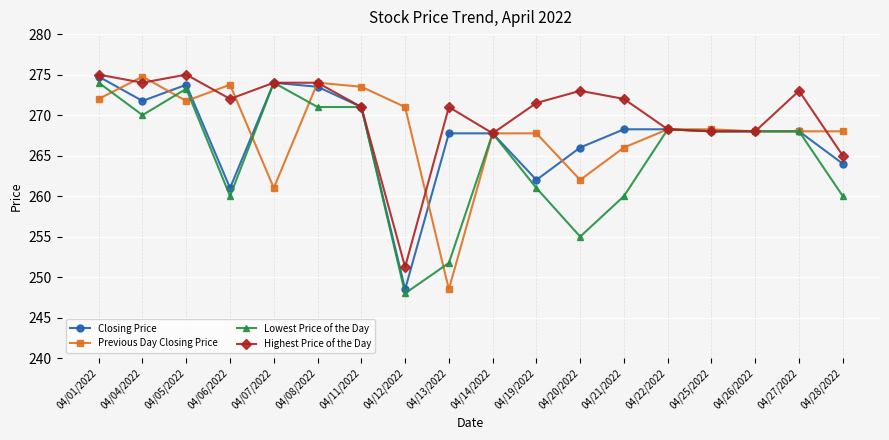

Is the value of Closing Price at 04/28/2022 greater than the value of Lowest Price of the Day at 04/12/2022?

Yes